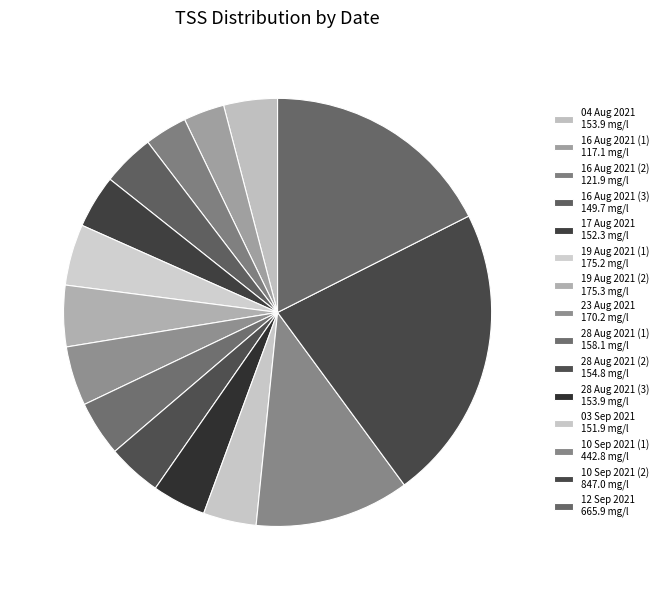

Rank the categories by value from highest to lowest.

10 Sep 2021 (2), 12 Sep 2021, 10 Sep 2021 (1), 19 Aug 2021 (2), 19 Aug 2021 (1), 23 Aug 2021, 28 Aug 2021 (1), 28 Aug 2021 (2), 28 Aug 2021 (3), 04 Aug 2021, 17 Aug 2021, 03 Sep 2021, 16 Aug 2021 (3), 16 Aug 2021 (2), 16 Aug 2021 (1)